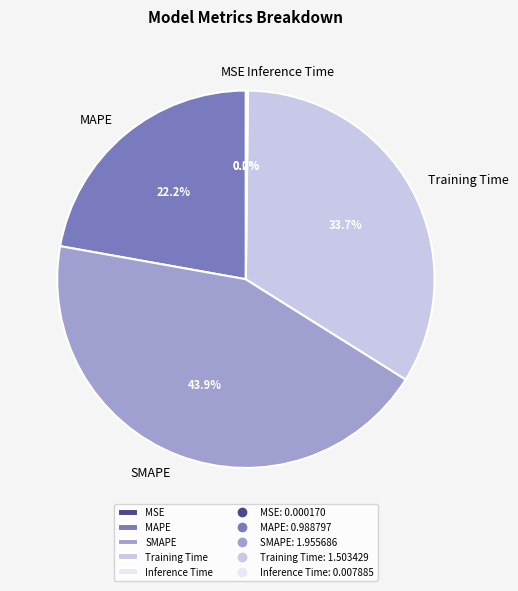

What is the total percentage of MAPE and SMAPE?

66.1%